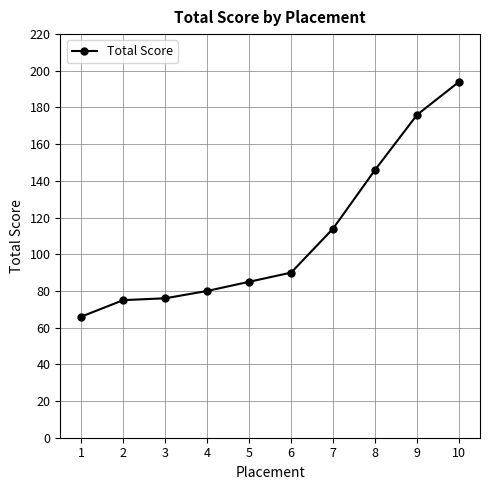

True or false: there are more than 2 points higher than both neighbors.

False